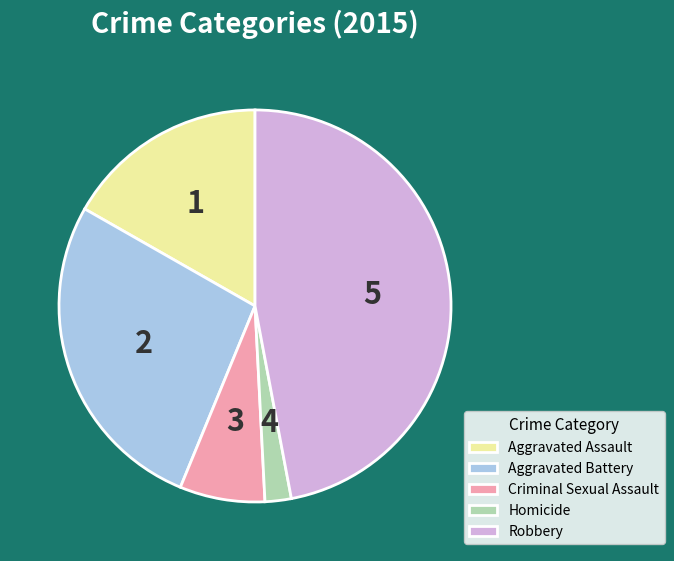

How many segments does this pie chart have?

5